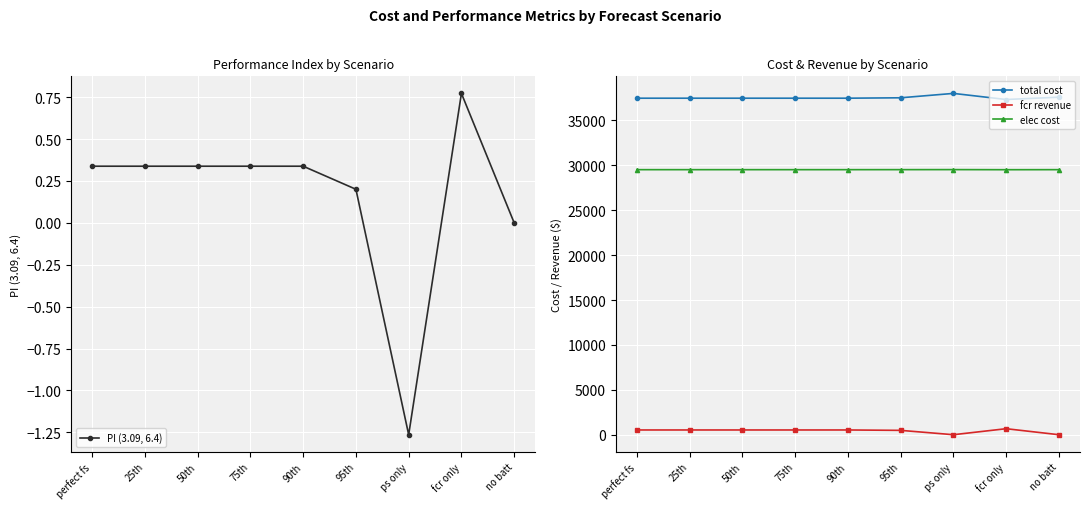

Rank the series at no batt from highest to lowest value.

total cost, elec cost, PI (3.09, 6.4), fcr revenue